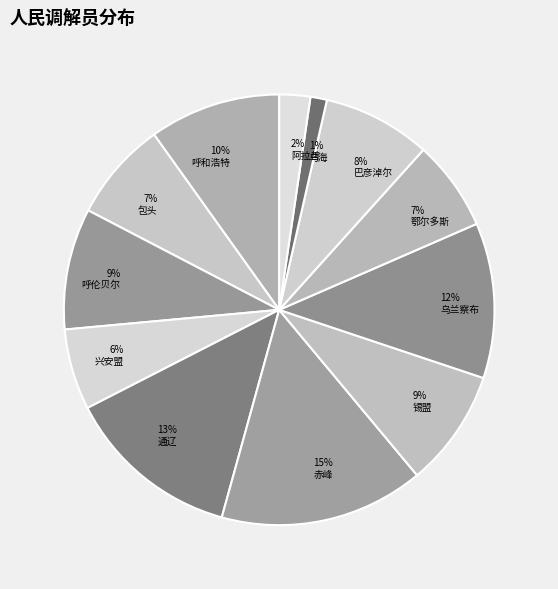

To the nearest percent, what is the average slice percentage?

8%